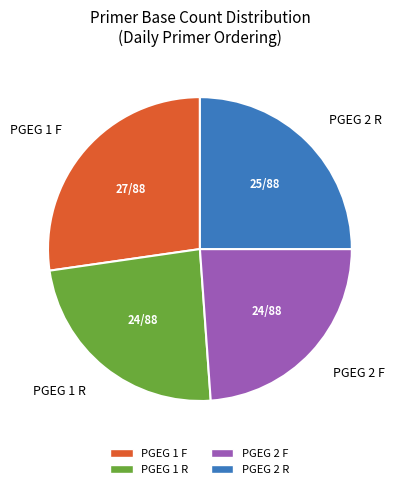

How many slices are in this pie chart?

4